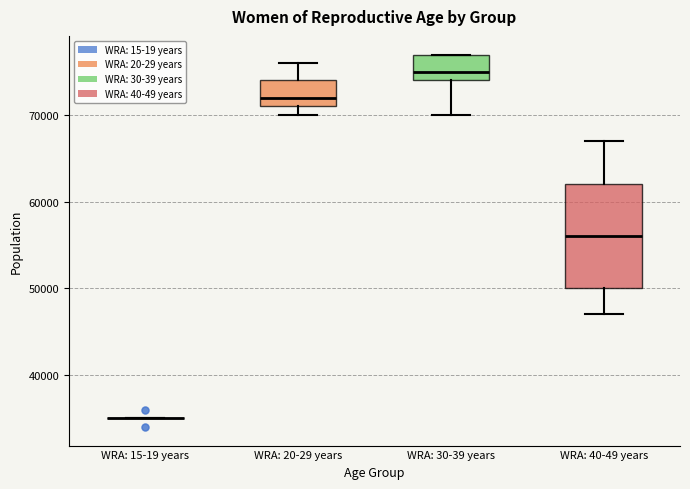

Reading left to right, transcribe this box plot: for each box, give where its median line is, the range the box spans, and where its two whiskers end, as read against the y-axis. The values are not printed on the chart, so give them approximately, as read against the axis.

WRA: 15-19 years: box collapsed to a line at 35000, whiskers 35000 to 35000
WRA: 20-29 years: median 72000, box 71000 to 74000, whiskers 70000 to 76000
WRA: 30-39 years: median 75000, box 74000 to 77000, whiskers 70000 to 77000
WRA: 40-49 years: median 56000, box 50000 to 62000, whiskers 47000 to 67000